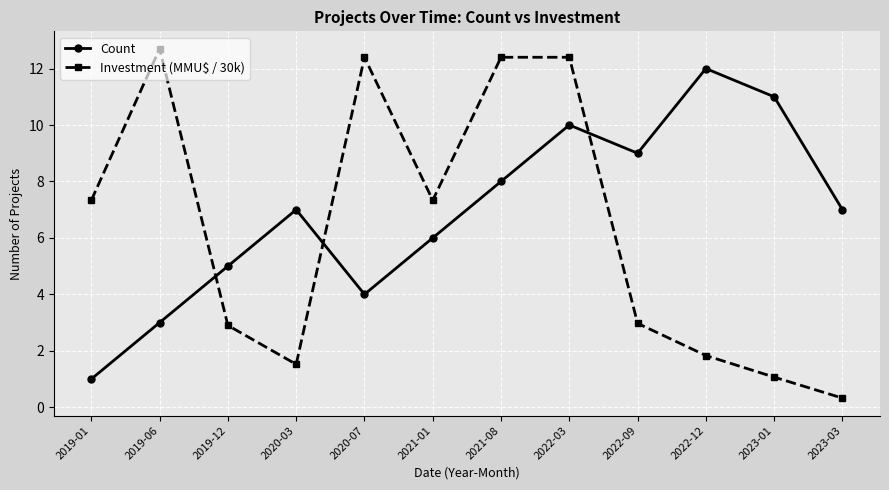

At which category does the chart reach its peak across all series?

2019-06